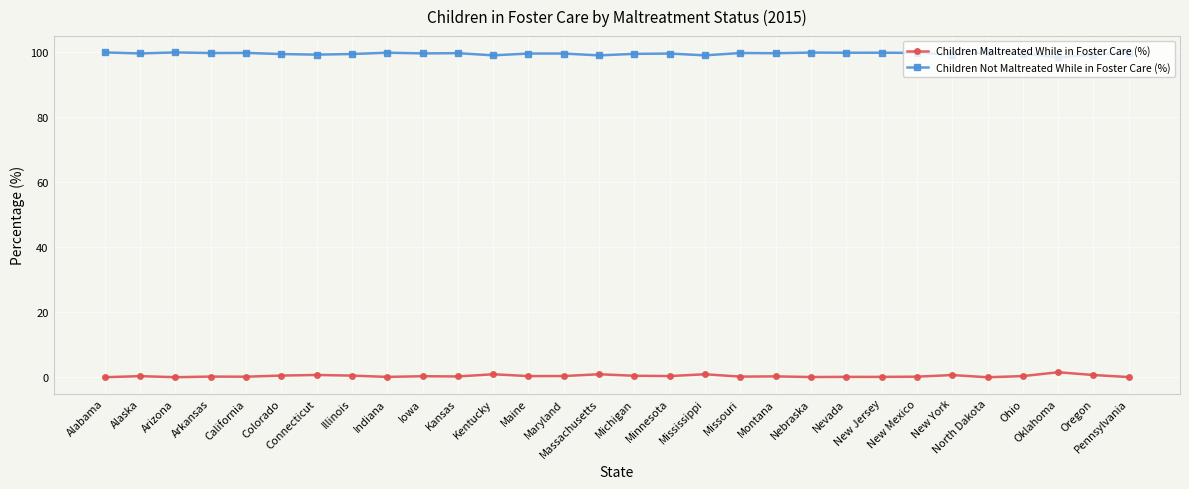

What is the spread (max minus min) of values at Indiana?

99.7